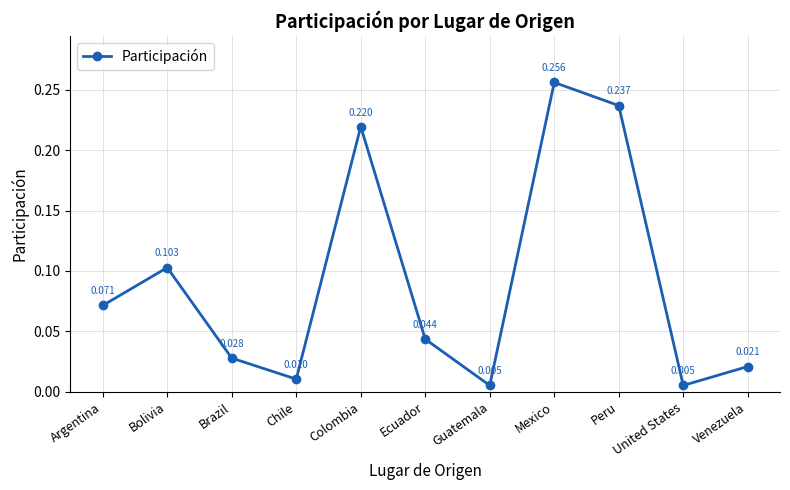

Where is the first local minimum?

Chile